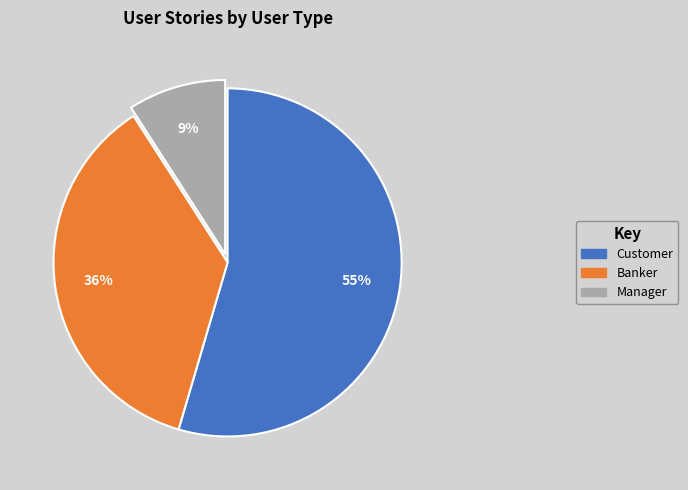

Rank the categories by value from highest to lowest.

Customer, Banker, Manager